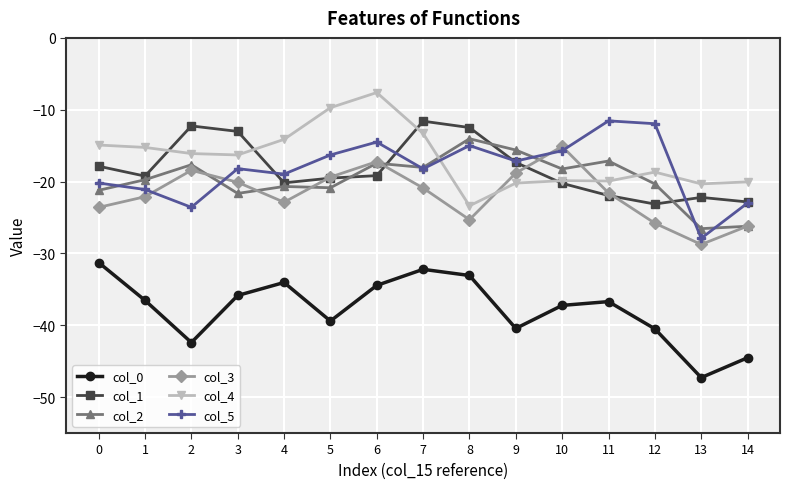

What are all the series names shown in the legend?

col_0, col_1, col_2, col_3, col_4, col_5